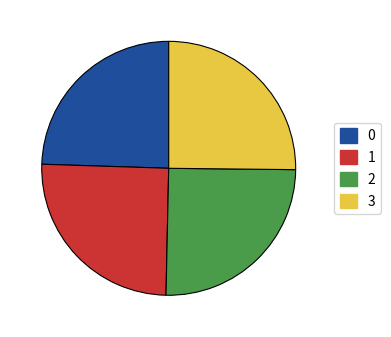

True or false: 3 accounts for 25% of the total.

True